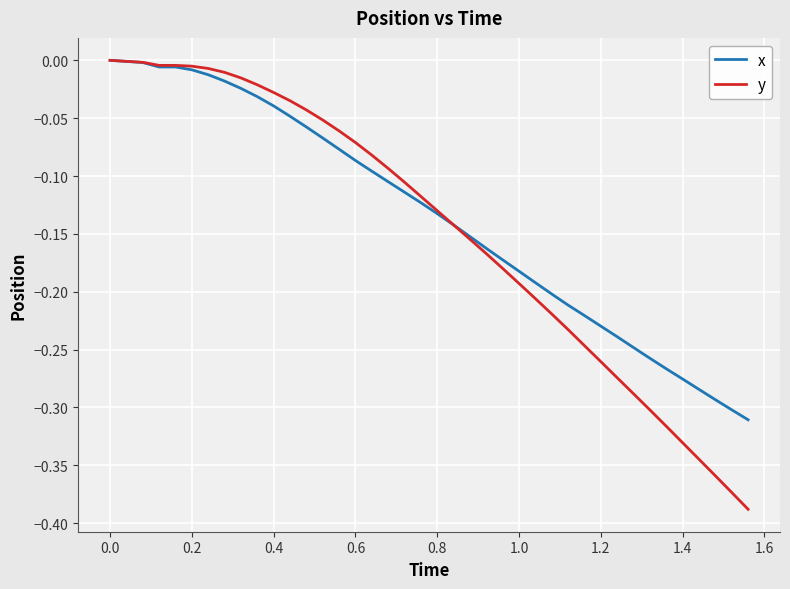

Which series has the largest range (max minus min)?

y